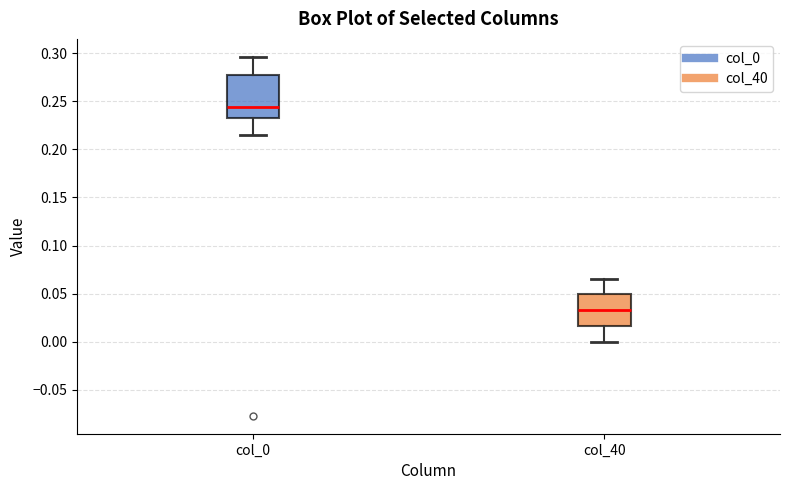

Which box has the highest median line?

col_0